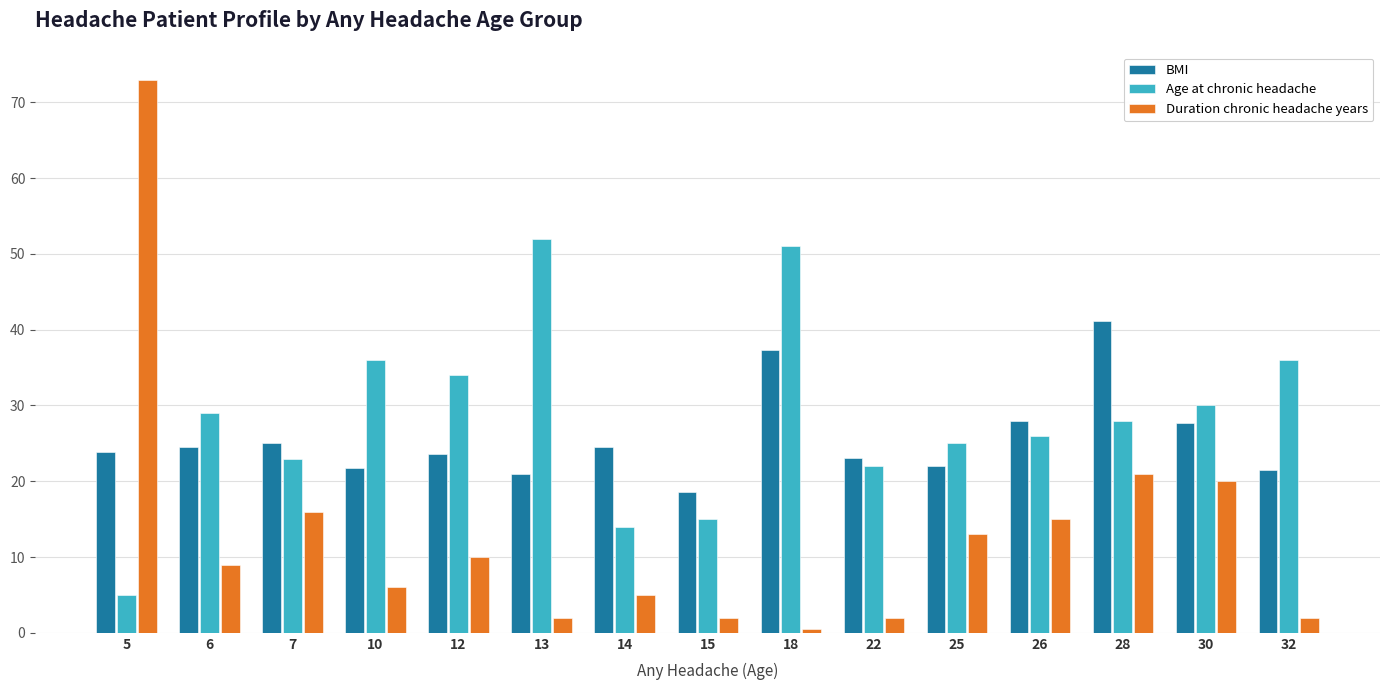

The Age at chronic headache series shows 28.0 at 28. True or false?

True